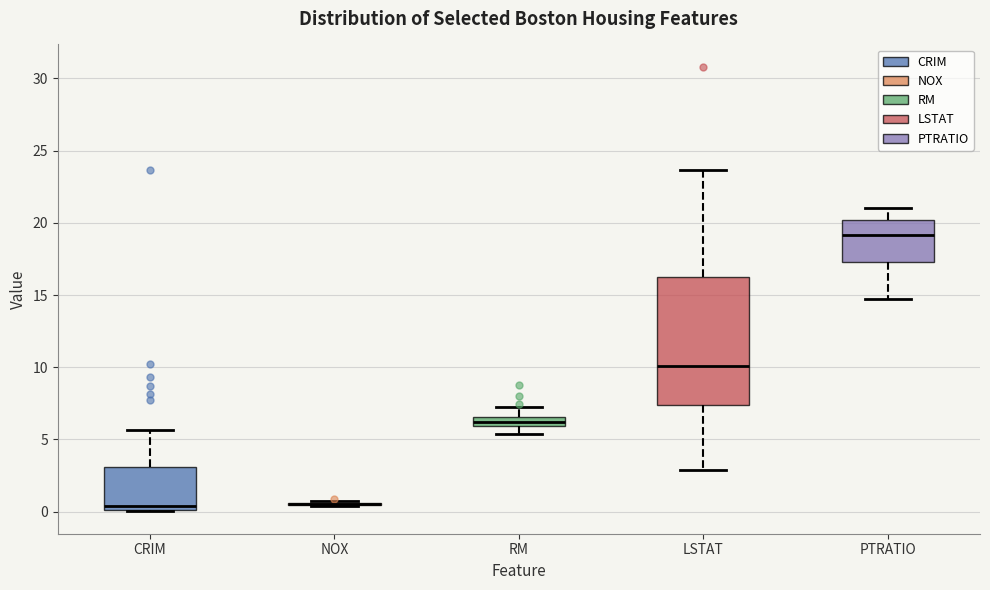

Where does the median line of the box for LSTAT sit on the y-axis? The values are not printed on the chart, so give them approximately, as read against the axis.

10.0